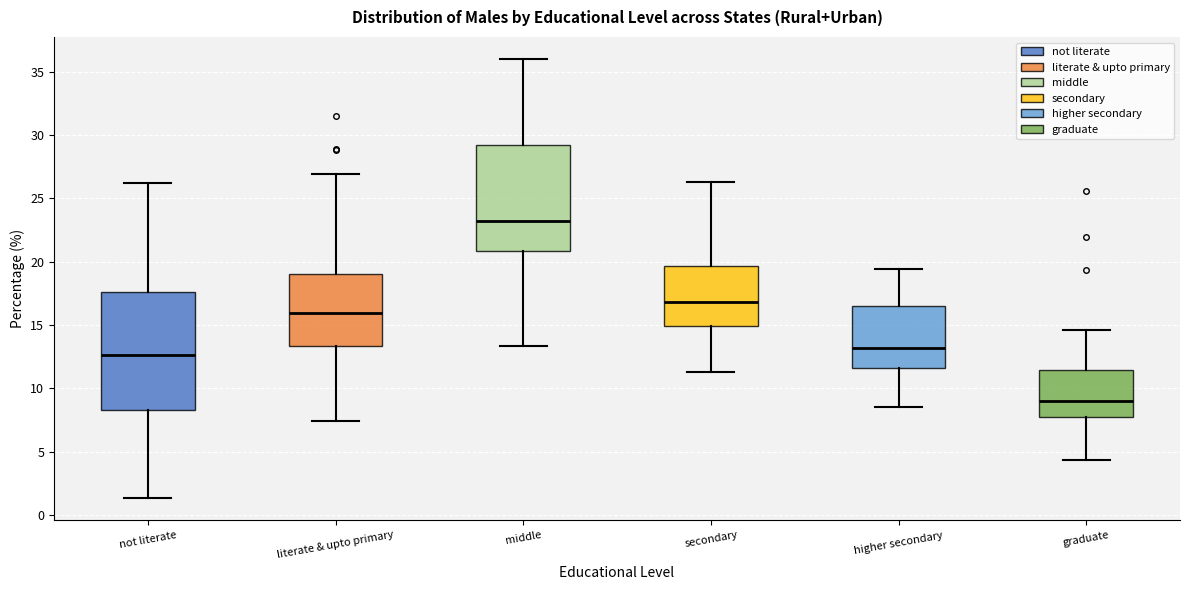

Reading left to right, transcribe this box plot: for each box, give where its median line is, the range the box spans, and where its two whiskers end, as read against the y-axis. The values are not printed on the chart, so give them approximately, as read against the axis.

not literate: median 12.5, box 8.5 to 17.5, whiskers 1.5 to 26.0
literate & upto primary: median 16.0, box 13.5 to 19.0, whiskers 7.5 to 27.0
middle: median 23.0, box 21.0 to 29.0, whiskers 13.5 to 36.0
secondary: median 17.0, box 15.0 to 19.5, whiskers 11.5 to 26.5
higher secondary: median 13.0, box 11.5 to 16.5, whiskers 8.5 to 19.5
graduate: median 9.0, box 8.0 to 11.5, whiskers 4.5 to 14.5